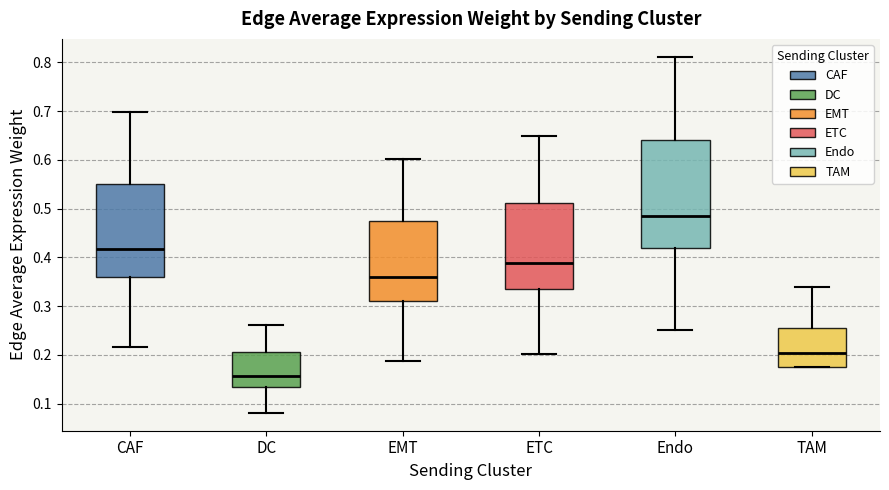

Comparing the boxes themselves (not the whiskers), which one is the tallest?

Endo